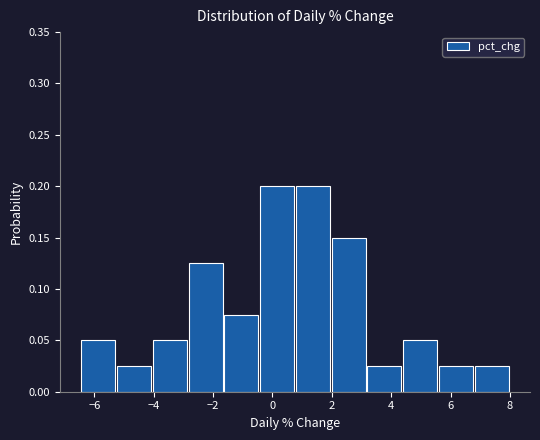

Reading left to right, transcribe this chart: for each bar, give the range it covers on the x-axis and its height. Neither the bar edges nor the heights are printed on the chart, so give them approximately, as read against the axes.

-6.4 to -5.2: 0.050
-5.2 to -4.0: 0.025
-4.0 to -2.8: 0.050
-2.8 to -1.6: 0.125
-1.6 to -0.4: 0.075
-0.4 to 0.8: 0.200
0.8 to 2.0: 0.200
2.0 to 3.2: 0.150
3.2 to 4.4: 0.025
4.4 to 5.6: 0.050
5.6 to 6.8: 0.025
6.8 to 8.0: 0.025